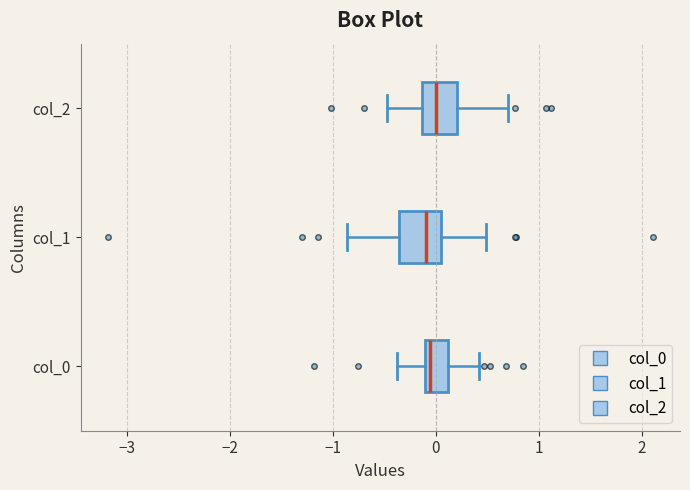

Reading bottom to top, transcribe this box plot: for each box, give where its median line is, the range the box spans, and where its two whiskers end, as read against the x-axis. The values are not printed on the chart, so give them approximately, as read against the axis.

col_0: median -0.1 (just right of the box's left edge), box -0.1 to 0.1, whiskers -0.4 to 0.4
col_1: median -0.1, box -0.4 to 0.0, whiskers -0.9 to 0.5
col_2: median 0.0, box -0.1 to 0.2, whiskers -0.5 to 0.7